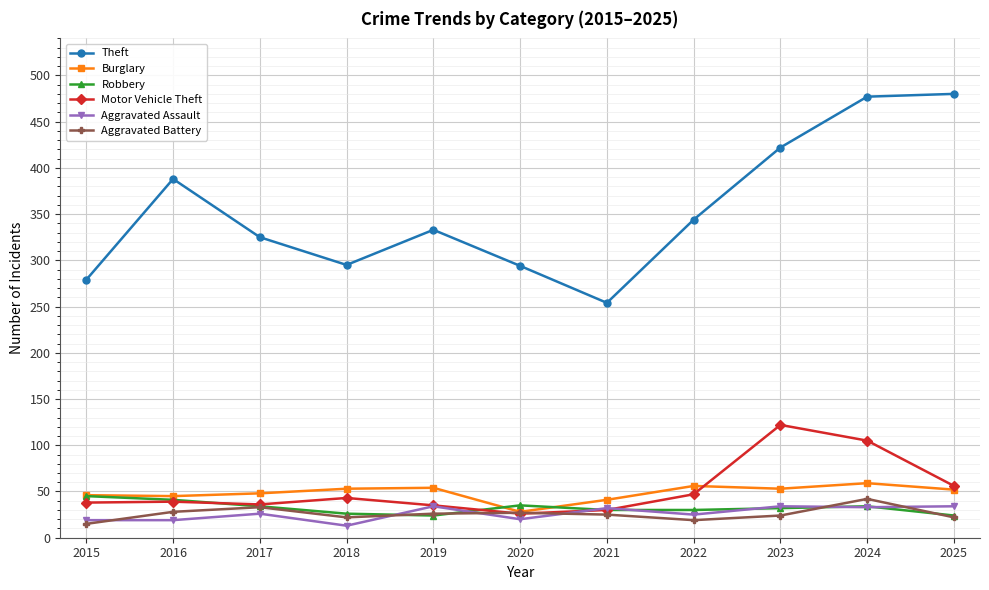

True or false: Theft and Robbery cross at least once.

False